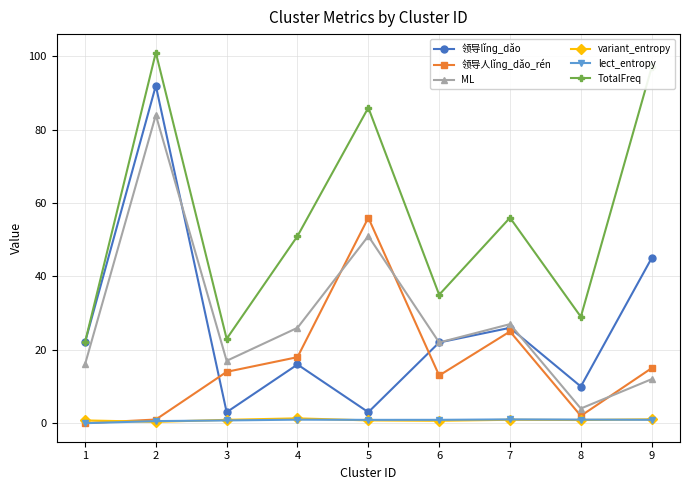

Does the chart have visible grid lines?

Yes